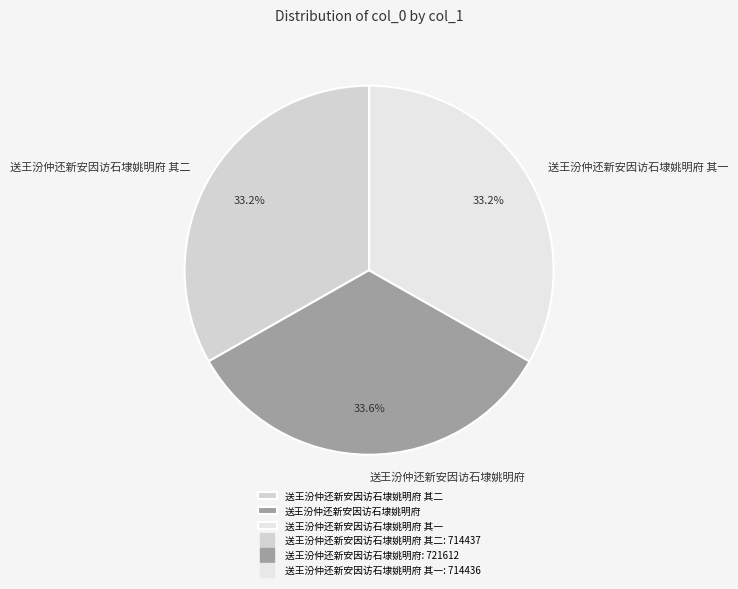

Does 送王汾仲还新安因访石埭姚明府 其二 account for over 50% of the chart?

No